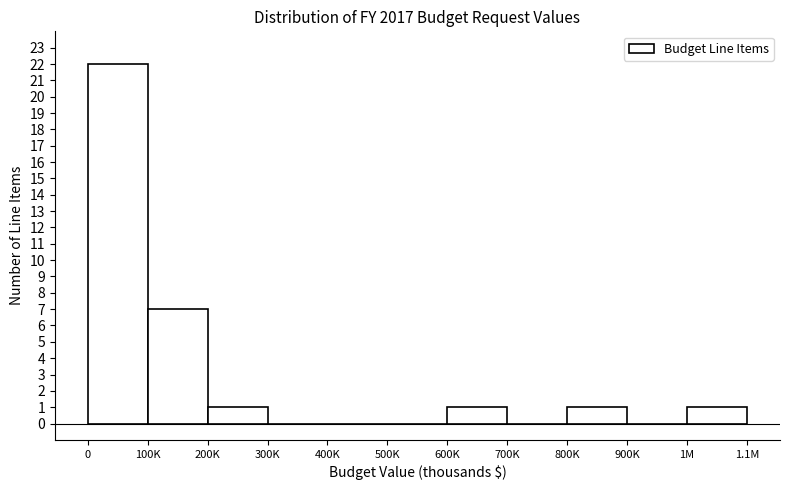

Reading right to left, what are all the values shown in this chart?

1M=1	900K=0	800K=1	700K=0	600K=1	500K=0	400K=0	300K=0	200K=1	100K=7	0=22